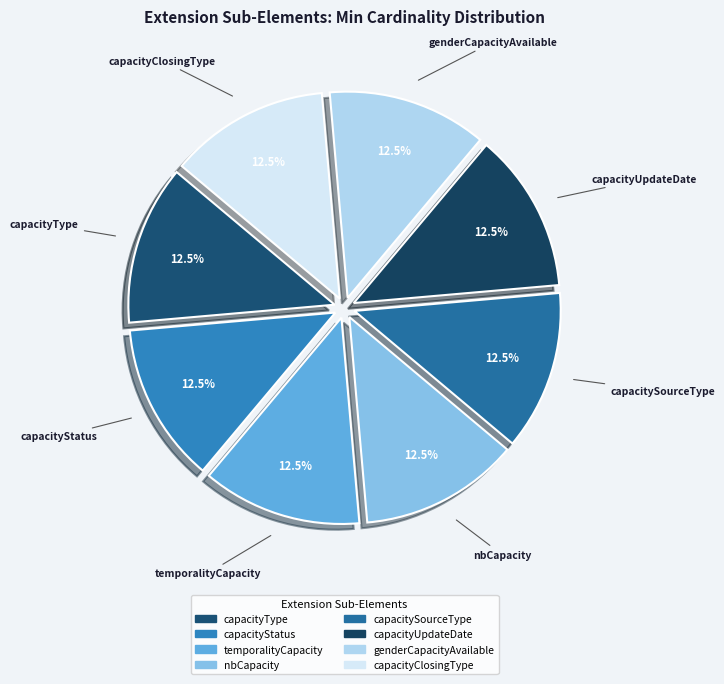

Count the number of slices in the pie.

8